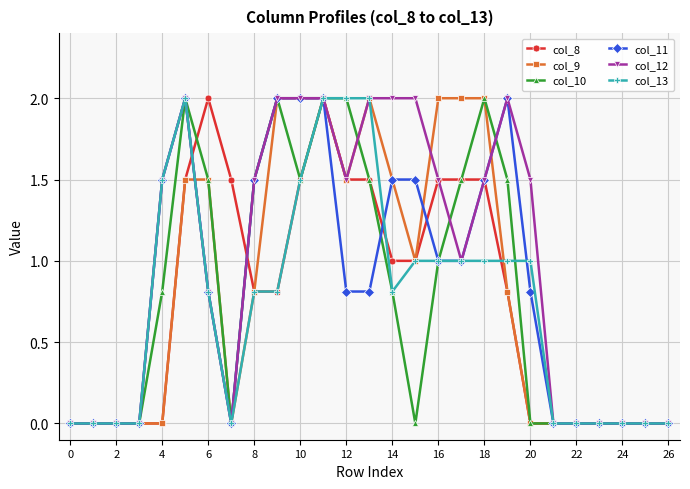

What is the value of the col_11 point at the 10th from the left?

2.0